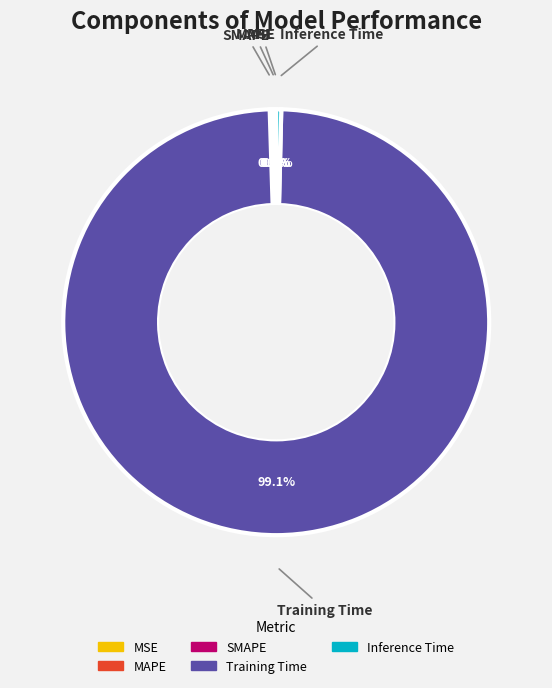

Is there any slice that represents more than half of the pie?

Yes